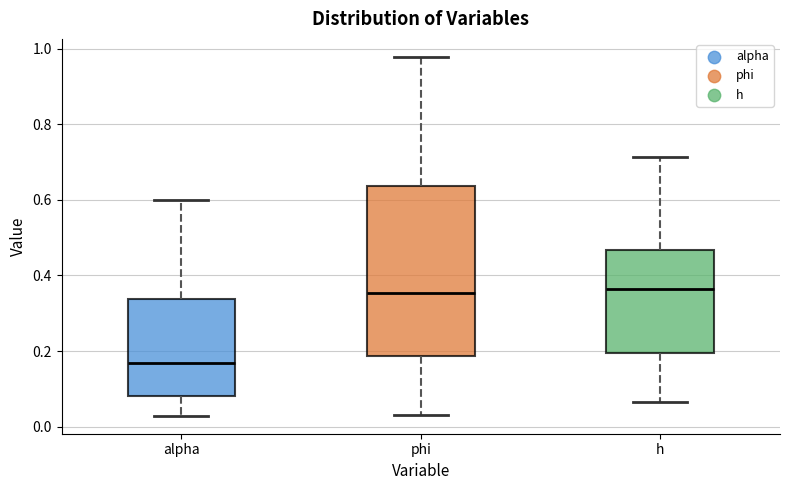

Reading left to right, transcribe this box plot: for each box, give where its median line is, the range the box spans, and where its two whiskers end, as read against the y-axis. The values are not printed on the chart, so give them approximately, as read against the axis.

alpha: median 0.16, box 0.08 to 0.34, whiskers 0.02 to 0.60
phi: median 0.36, box 0.18 to 0.64, whiskers 0.02 to 0.98
h: median 0.36, box 0.20 to 0.46, whiskers 0.06 to 0.72